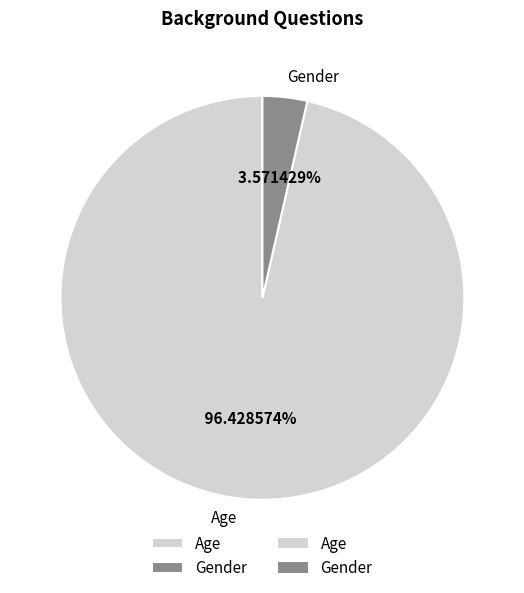

Is it true that Age is 89% of the pie?

False